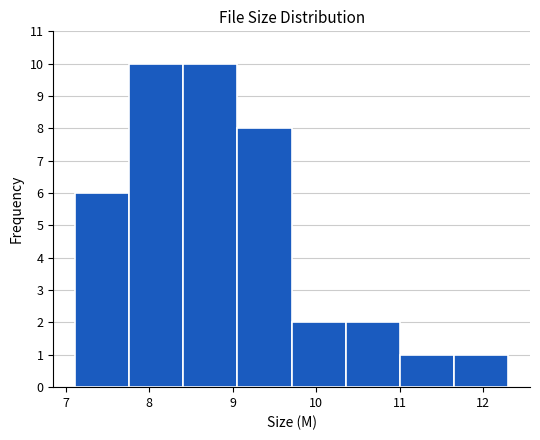

Reading left to right, list every bar in this chart as the range it spans on the x-axis followed by its height. Neither the bar edges nor the heights are printed on the chart, so give them approximately, as read against the axes.

7.1 to 7.8: 6
7.8 to 8.4: 10
8.4 to 9.1: 10
9.1 to 9.7: 8
9.7 to 10.4: 2
10.4 to 11.0: 2
11.0 to 11.7: 1
11.7 to 12.3: 1